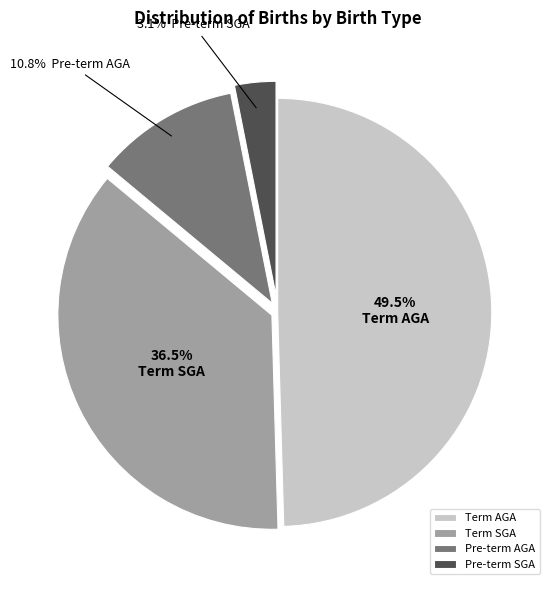

To the nearest percent, what is the combined percentage of Term SGA and Pre-term AGA?

47%